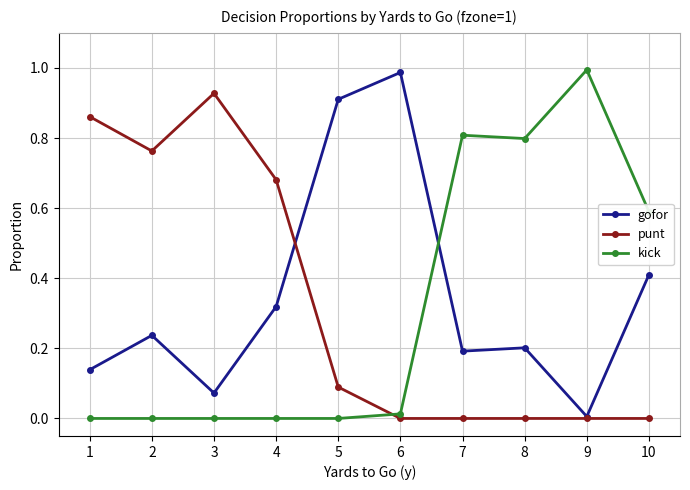

Which series changed the most between 5 and 10?

kick